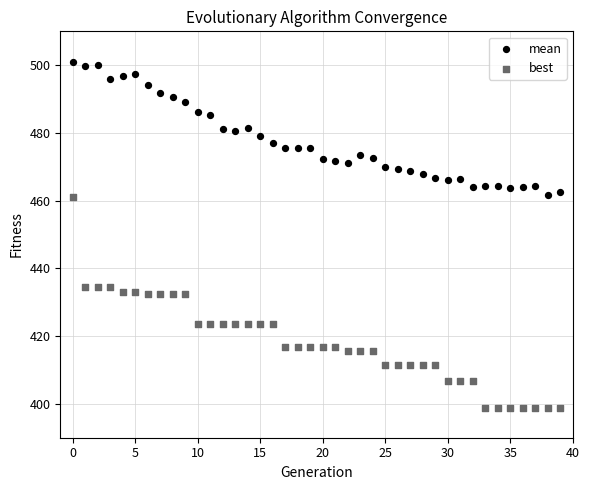

Which series reaches the maximum Y coordinate?

mean